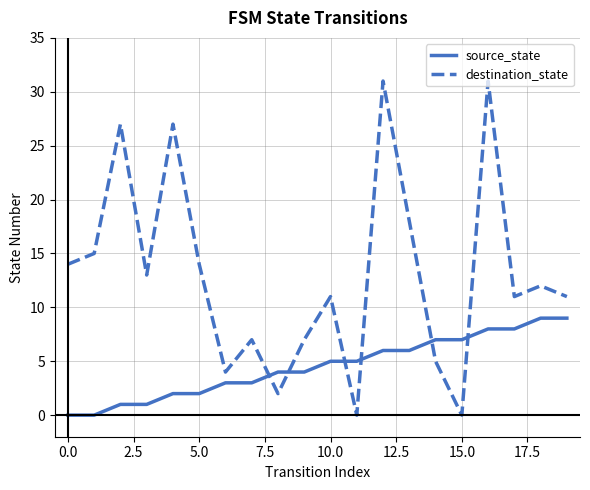

Reading left to right, transcribe all the data shown in this chart.

source_state: 0	0	1	1	2	2	3	3	4	4	5	5	6	6	7	7	8	8	9	9
destination_state: 14	15	27	13	27	14	4	7	2	7	11	0	31	18	5	0	31	11	12	11